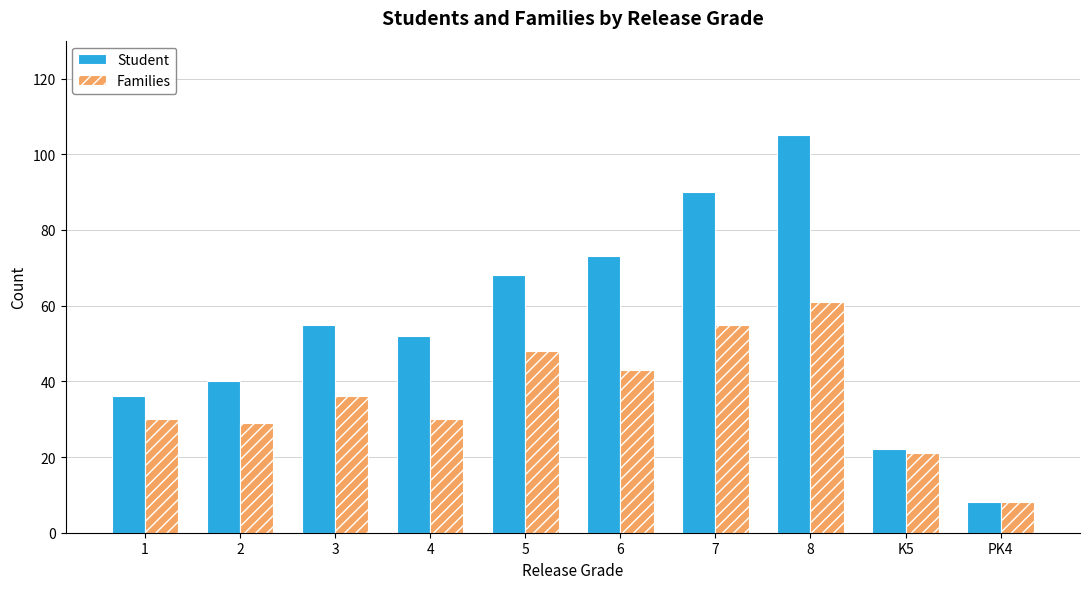

Count the number of categories in the chart.

10